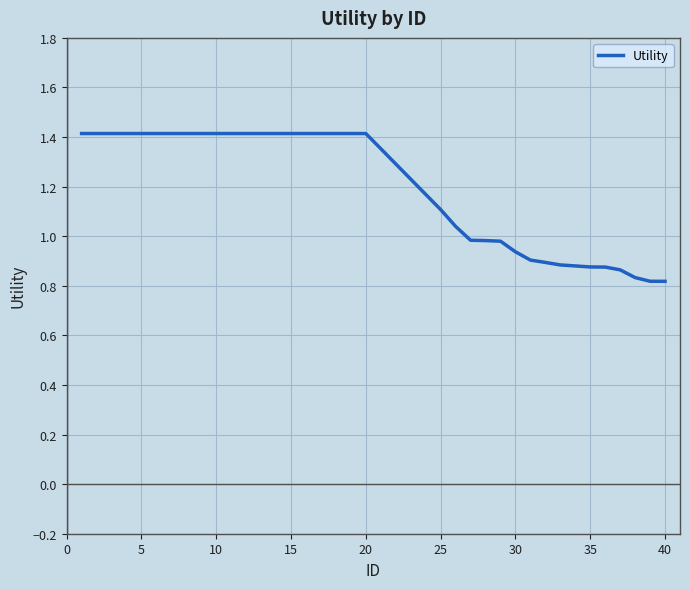

Does the chart have visible grid lines?

Yes